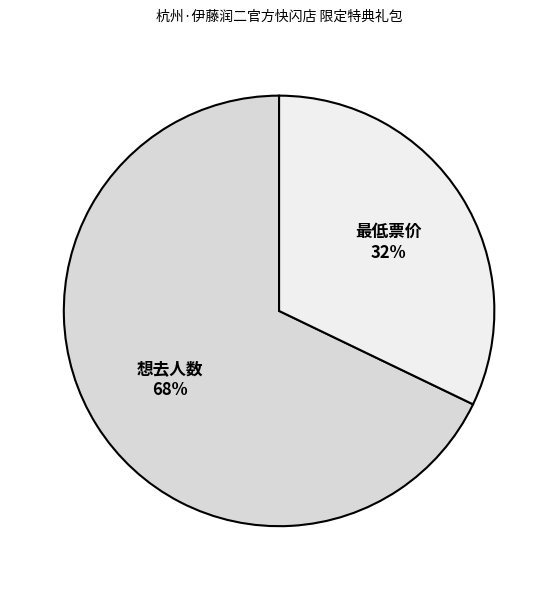

What is the majority slice?

想去人数